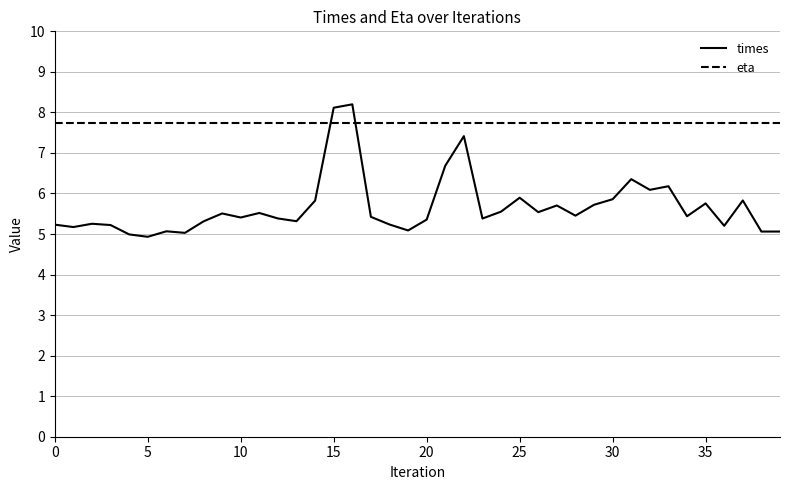

What is the maximum value for eta?

7.7